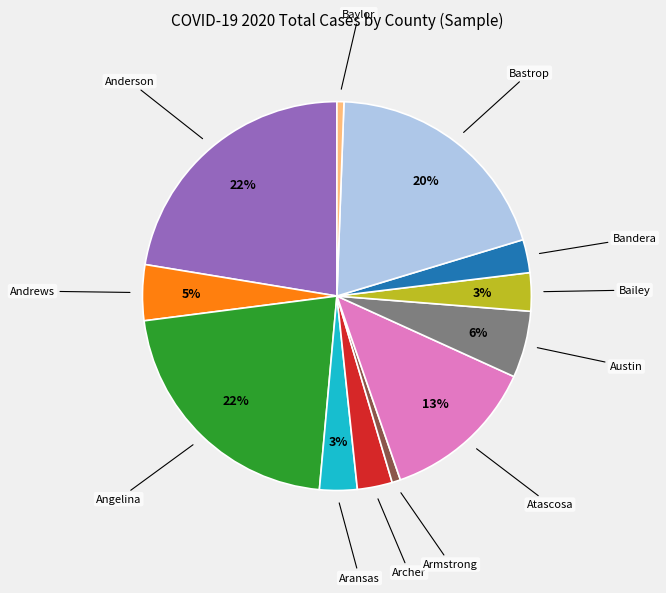

To the nearest percent, what is the average slice percentage?

8%